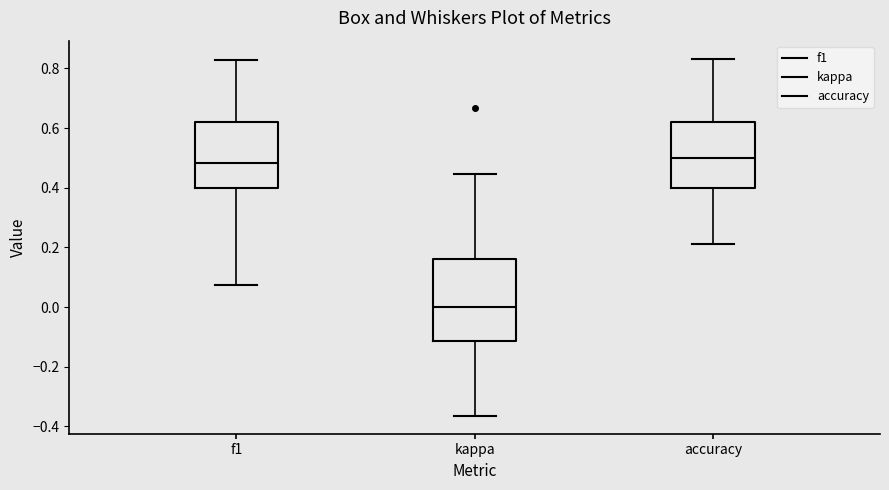

Where is the lower edge of the box for kappa on the y-axis? The values are not printed on the chart, so give them approximately, as read against the axis.

-0.12